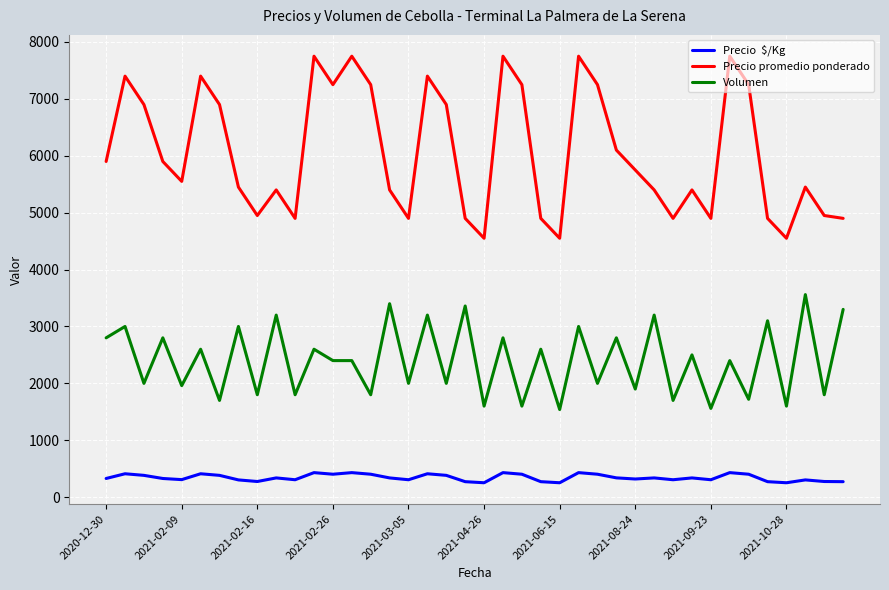

What is the greatest value displayed?

7750